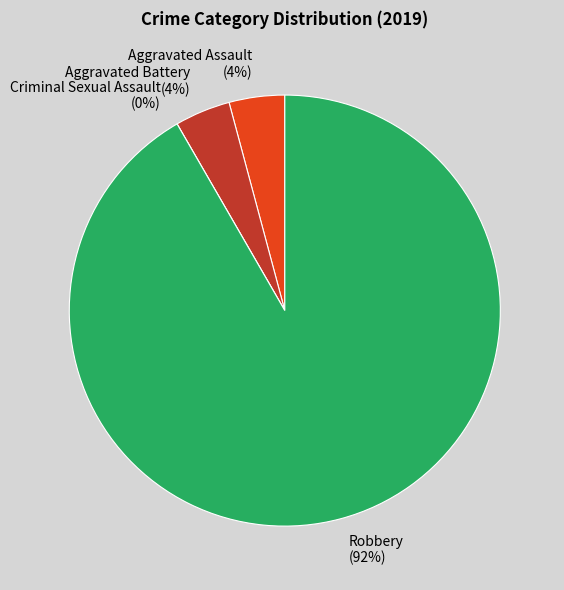

To the nearest percent, what is the difference between the largest and smallest slice percentages?

92%